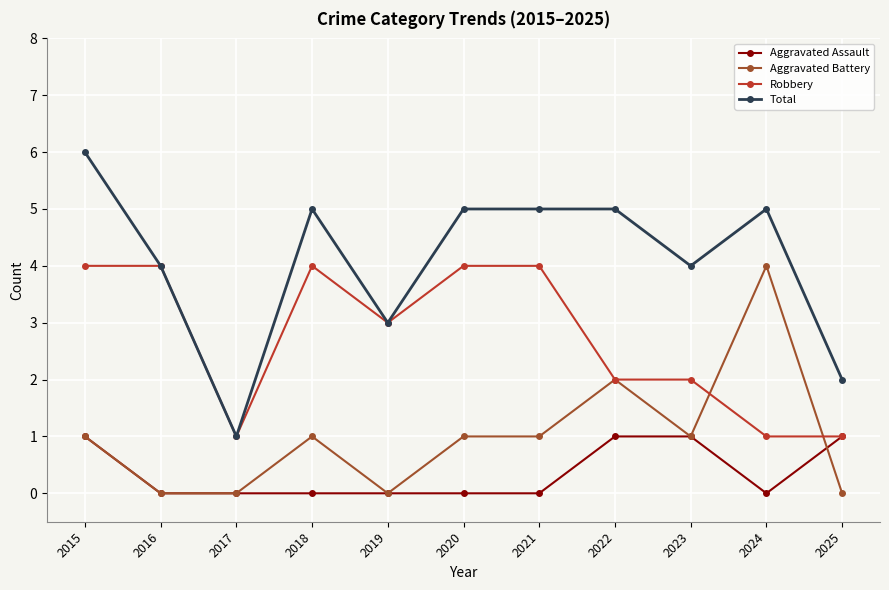

Does the chart display data point markers on the line(s)?

Yes